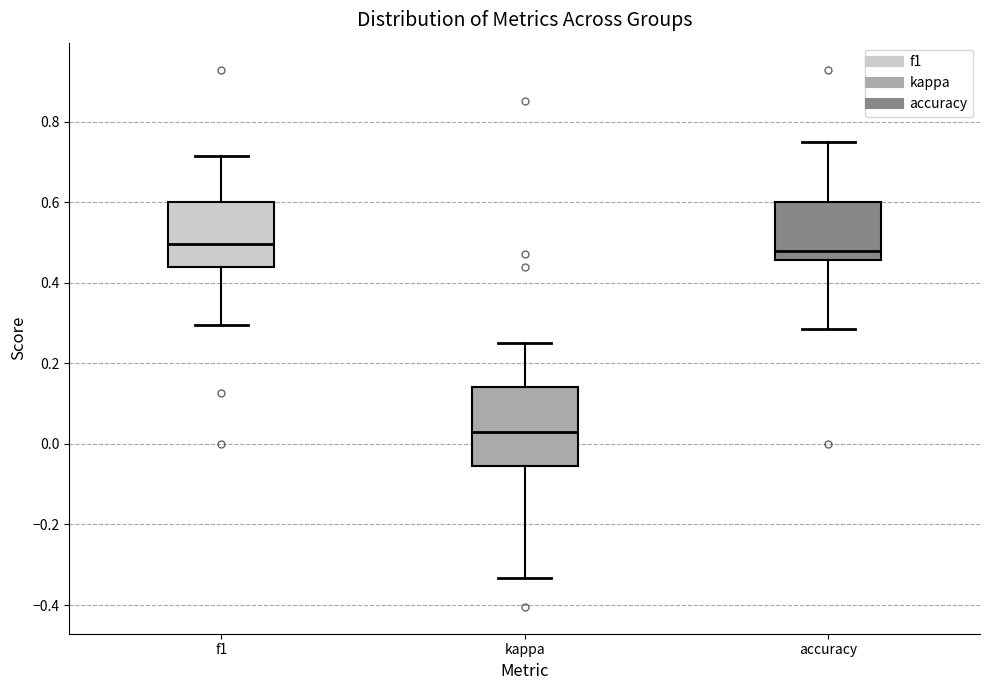

Reading left to right, transcribe this box plot: for each box, give where its median line is, the range the box spans, and where its two whiskers end, as read against the y-axis. The values are not printed on the chart, so give them approximately, as read against the axis.

f1: median 0.50, box 0.44 to 0.60, whiskers 0.30 to 0.72
kappa: median 0.02, box -0.06 to 0.14, whiskers -0.34 to 0.26
accuracy: median 0.48, box 0.46 to 0.60, whiskers 0.28 to 0.76